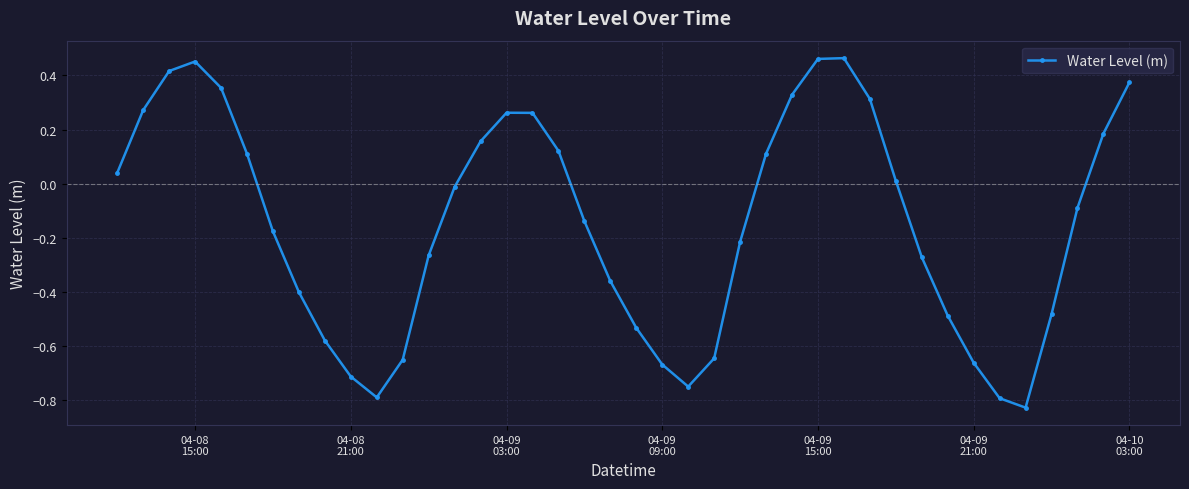

How many points are higher than both their immediate neighbors (excluding endpoints)?

3